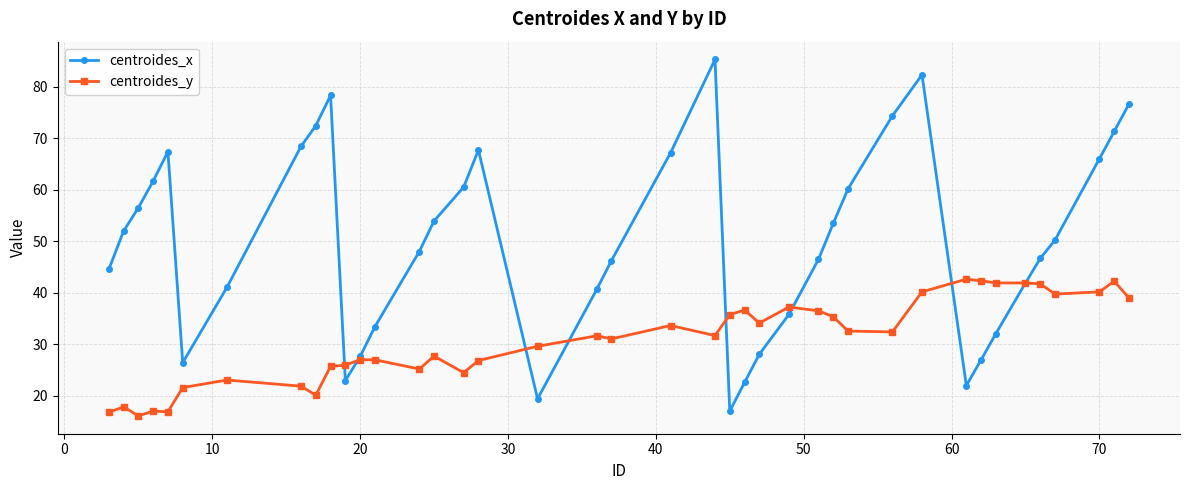

List the series in order of their peak value, highest first.

centroides_x, centroides_y